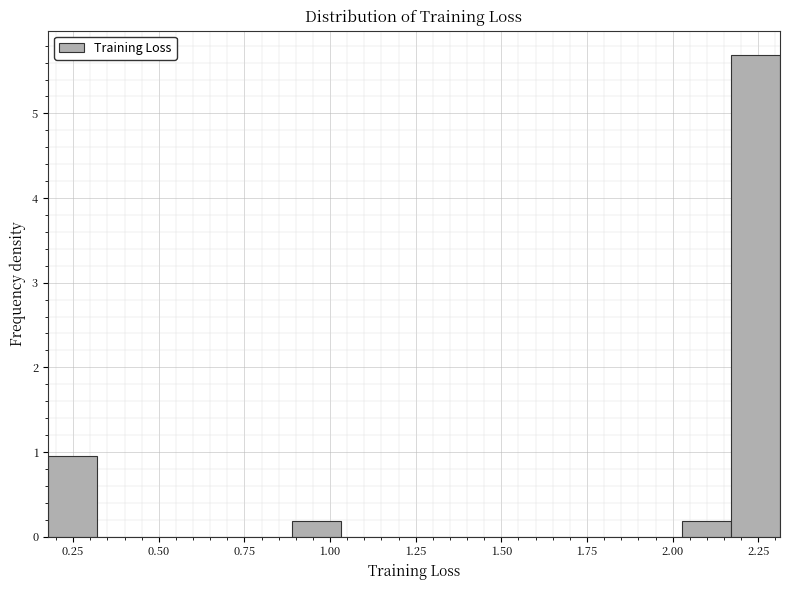

Read against the x-axis, roughly where is the centre of the tallest bar?

2.25